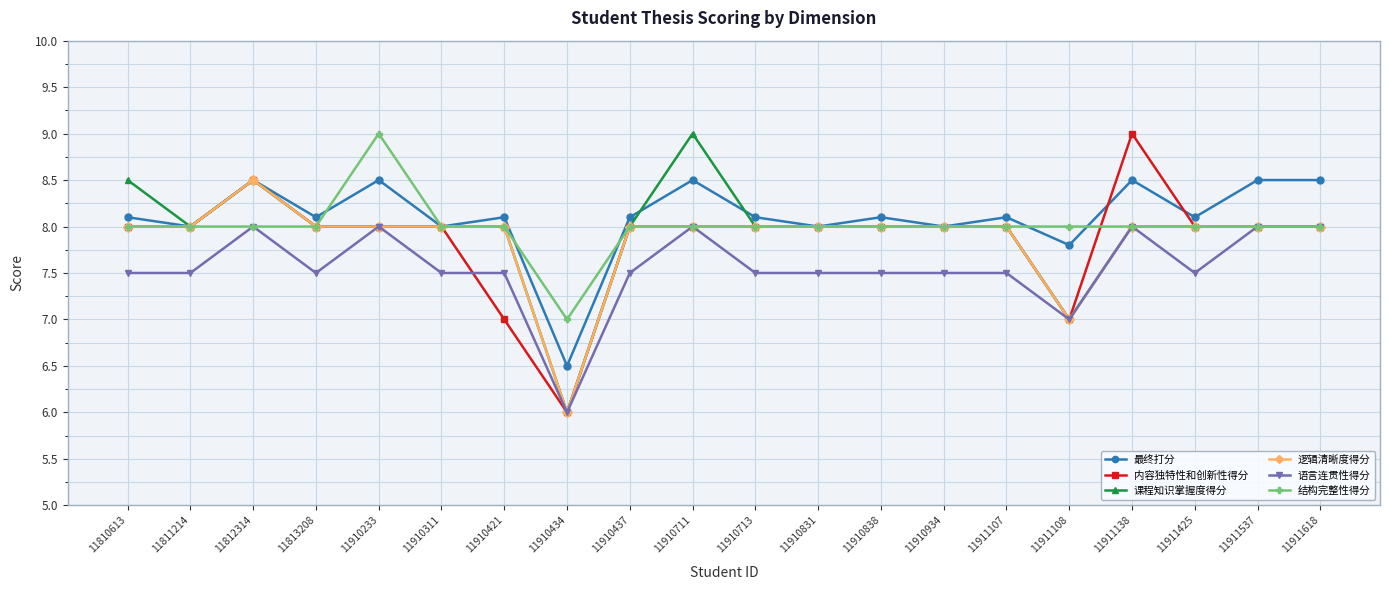

What are all the series names shown in the legend?

最终打分, 内容独特性和创新性得分, 课程知识掌握度得分, 逻辑清晰度得分, 语言连贯性得分, 结构完整性得分